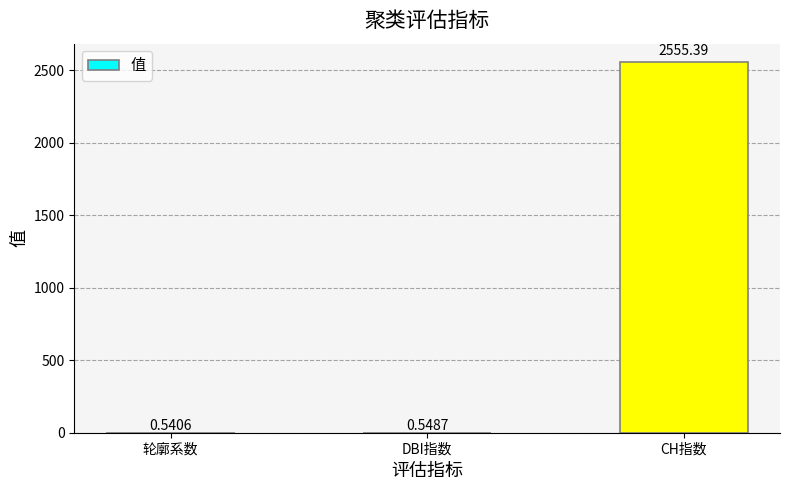

At which label is the value closest to 1277?

DBI指数